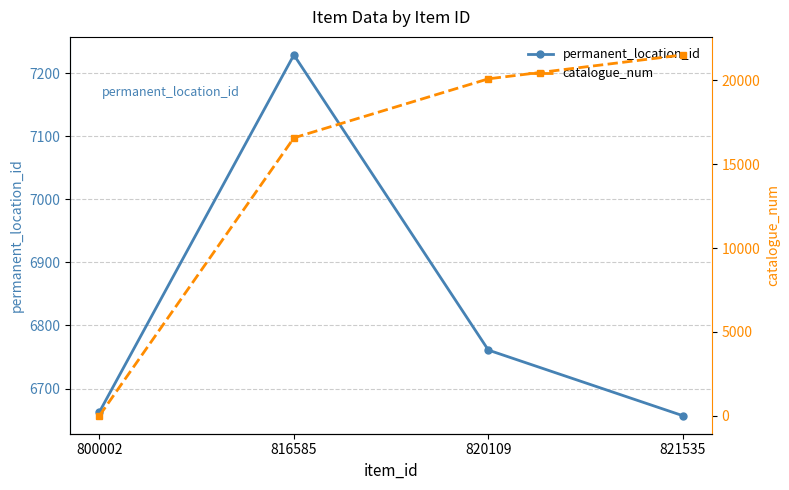

At 816585, list the series in order from largest to smallest.

catalogue_num, permanent_location_id